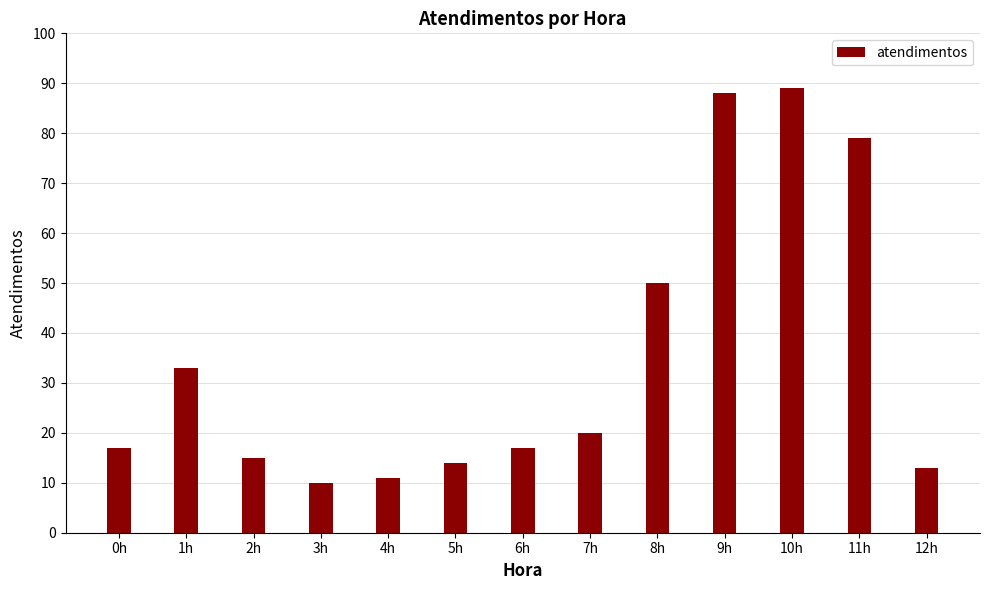

What is the difference between the second highest and second lowest values?

77